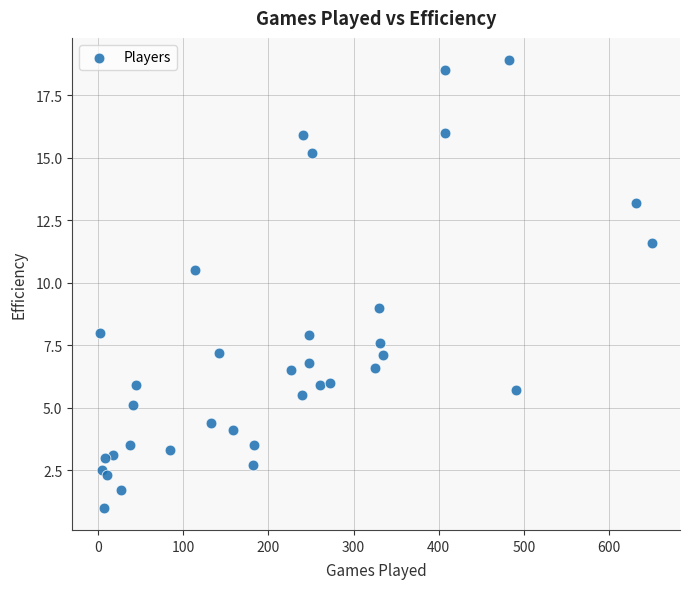

What is the range of Y values (max minus min)?

17.9